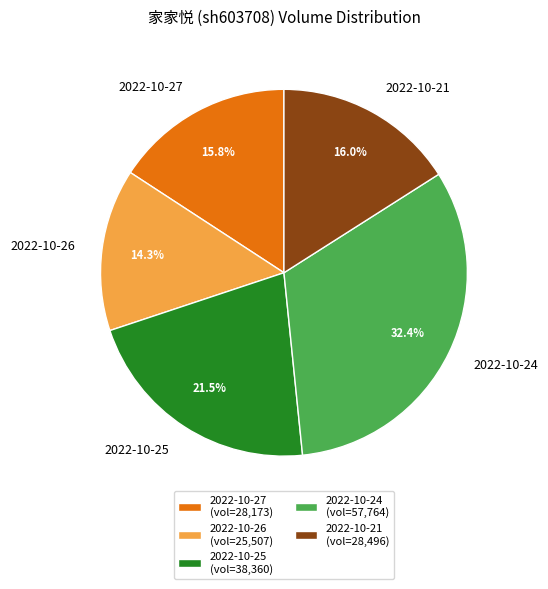

What percentage is the 2022-10-26 slice, to the nearest percent?

14%